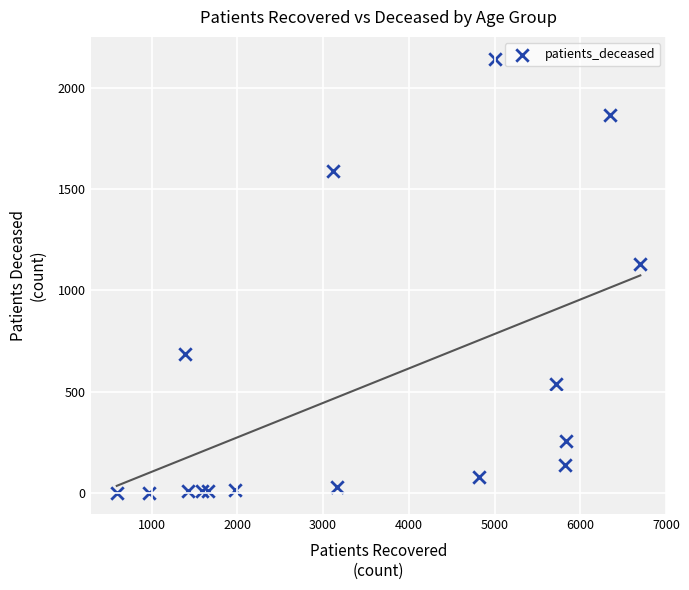

What Y value in the scatter plot is closest to 1072?

1131